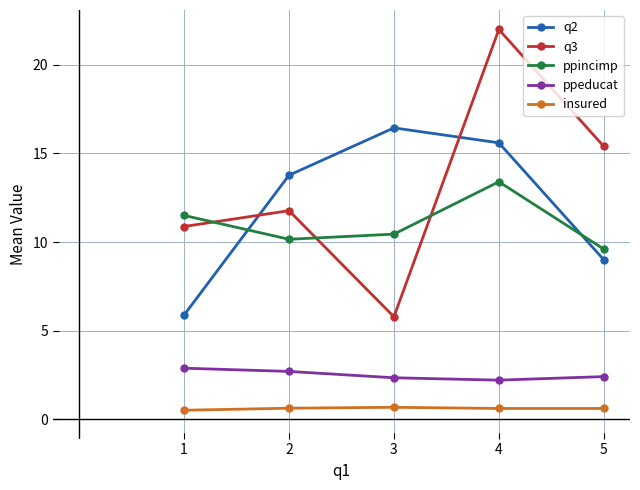

What is the greatest value displayed?

22.0